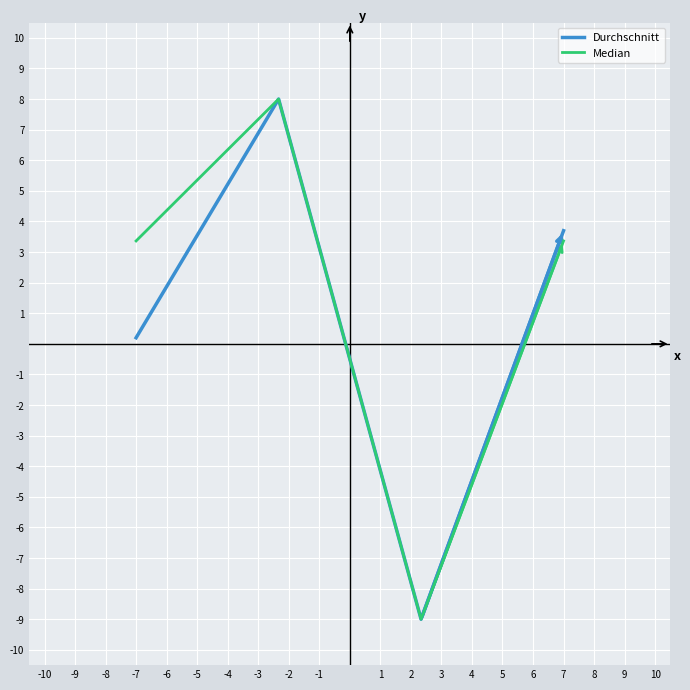

How many interior local valleys does the Durchschnitt series have?

1